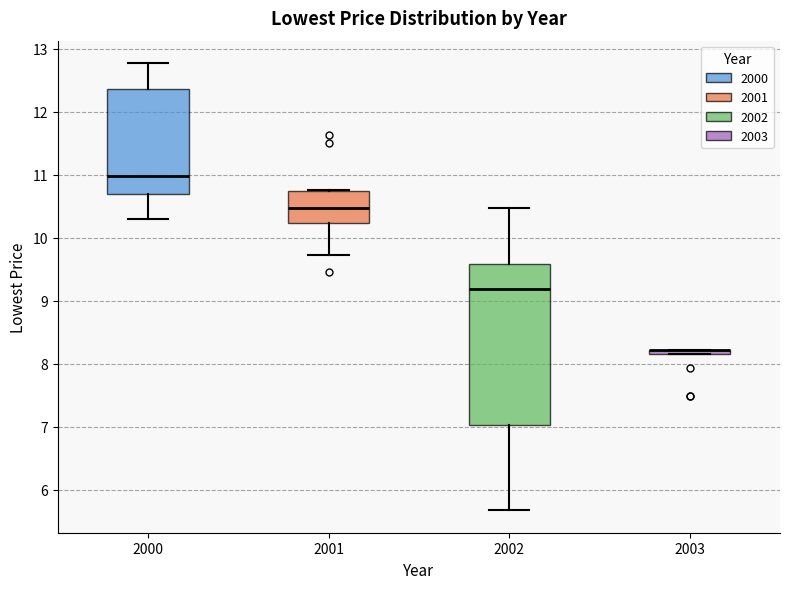

Where is the lower edge of the box at x = 2001 on the y-axis? The values are not printed on the chart, so give them approximately, as read against the axis.

10.2